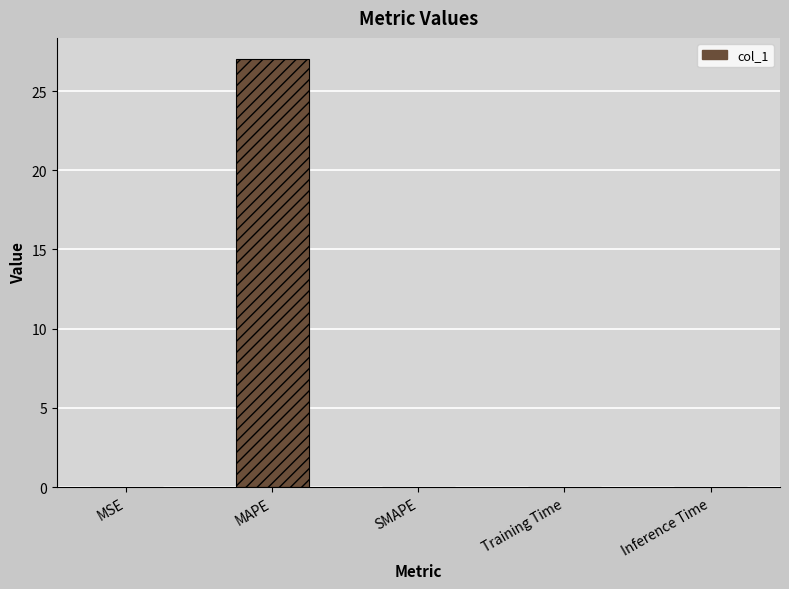

Reading left to right, extract all data points from this chart.

0.0	27.0	0.0	0.0	0.0